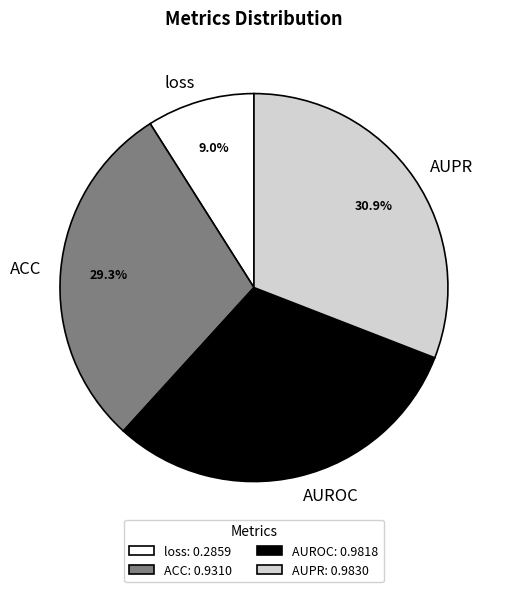

Is there a majority slice in this chart?

No